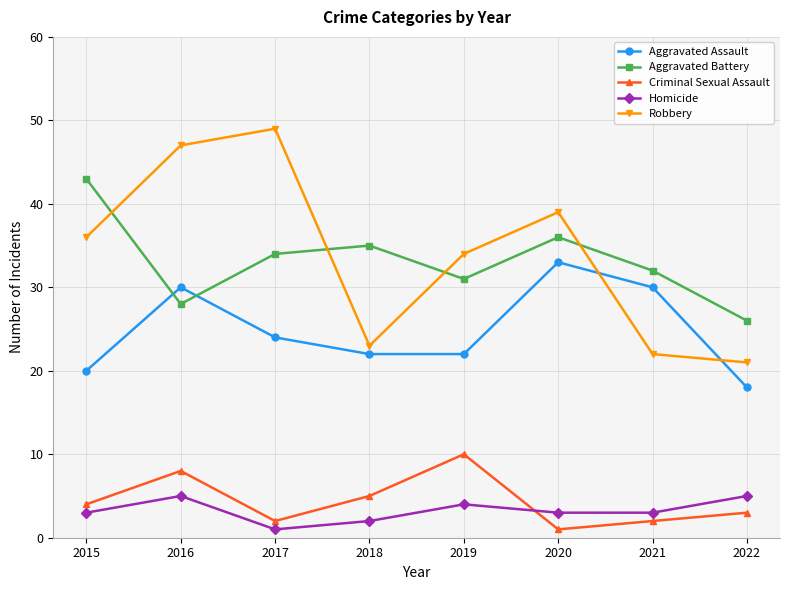

What is the sum of all Aggravated Assault values?

199